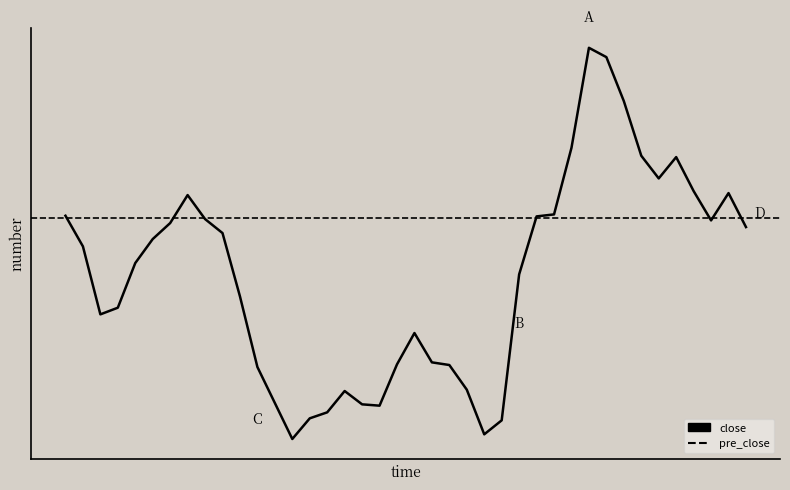

Where does the data first go above 31?

20200824